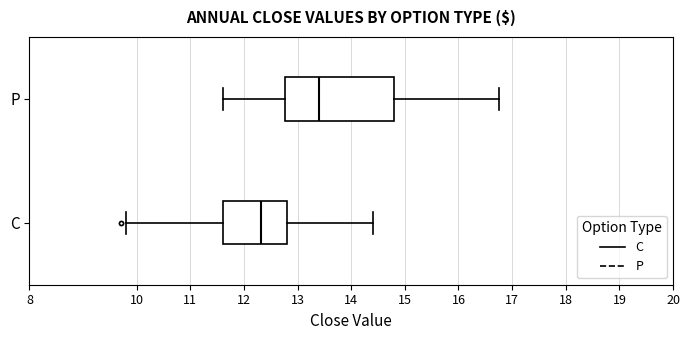

Reading bottom to top, read every box against the x-axis: the position of its median line, the range the box covers, and the ends of its whiskers. The values are not printed on the chart, so give them approximately, as read against the axis.

C: median 12.3, box 11.6 to 12.8, whiskers 9.8 to 14.4
P: median 13.4, box 12.8 to 14.8, whiskers 11.6 to 16.8